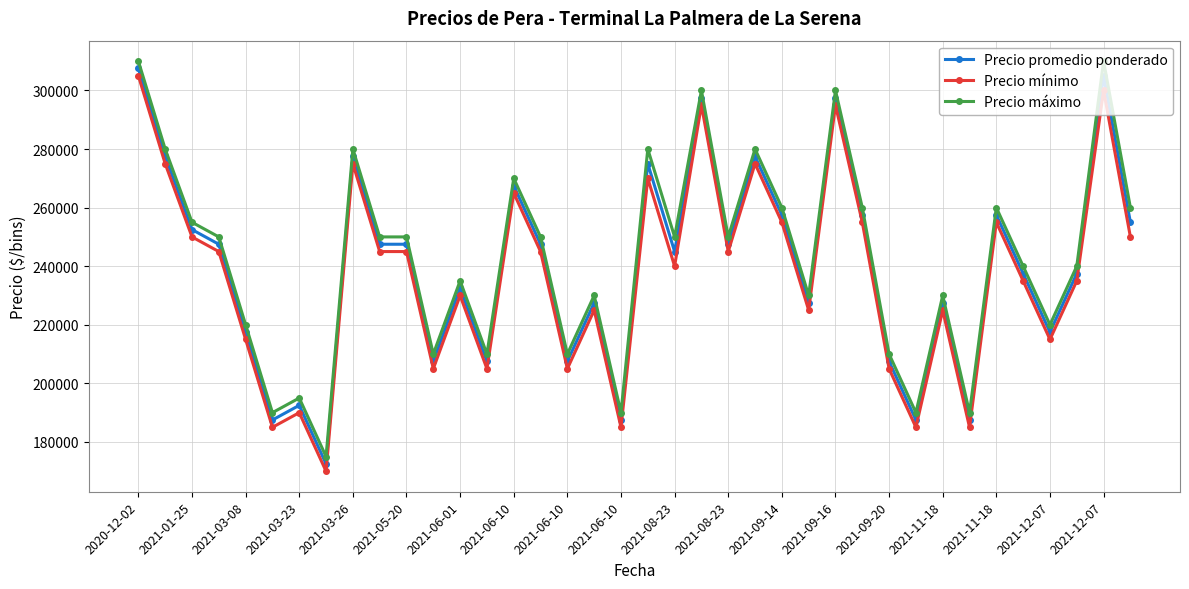

Which series has the largest total across all categories?

Precio máximo